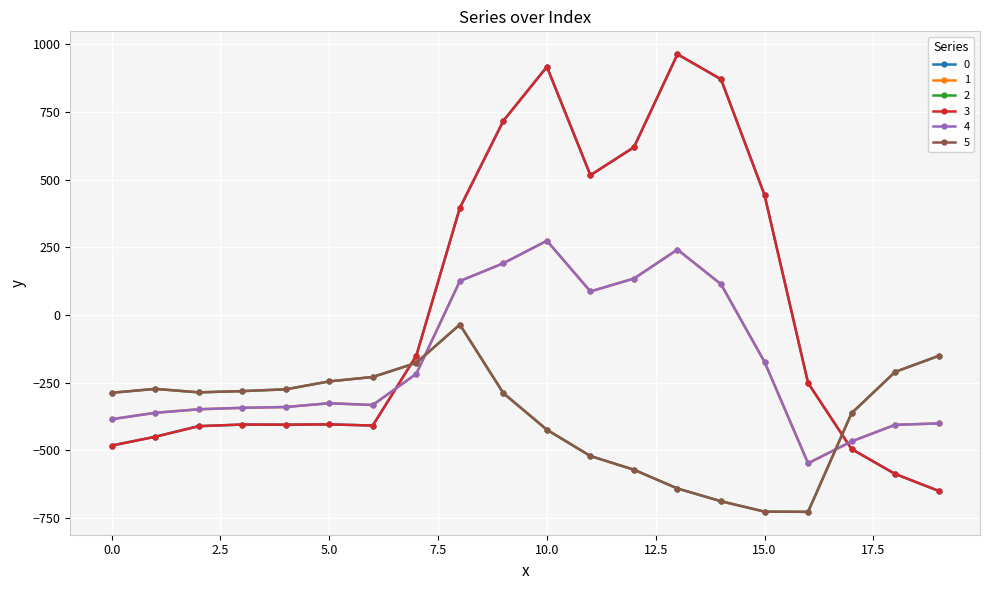

How many values in the 3 series exceed -250?

9